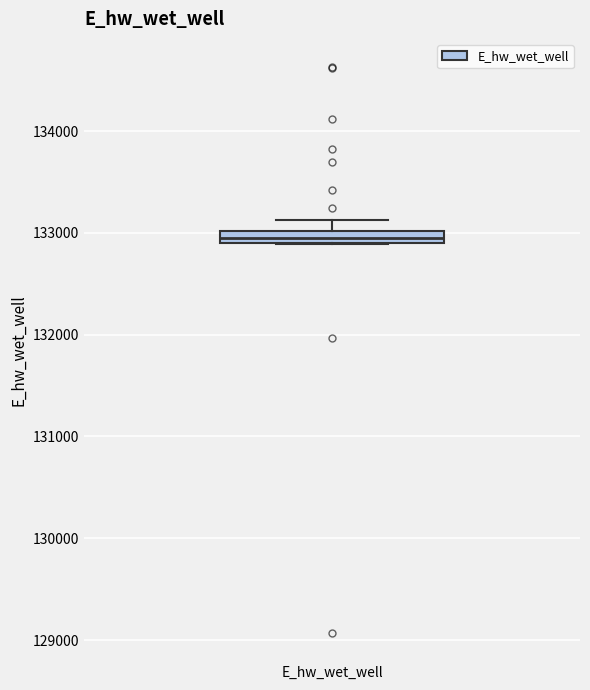

Where is the upper edge of the box for E_hw_wet_well on the y-axis? The values are not printed on the chart, so give them approximately, as read against the axis.

133000